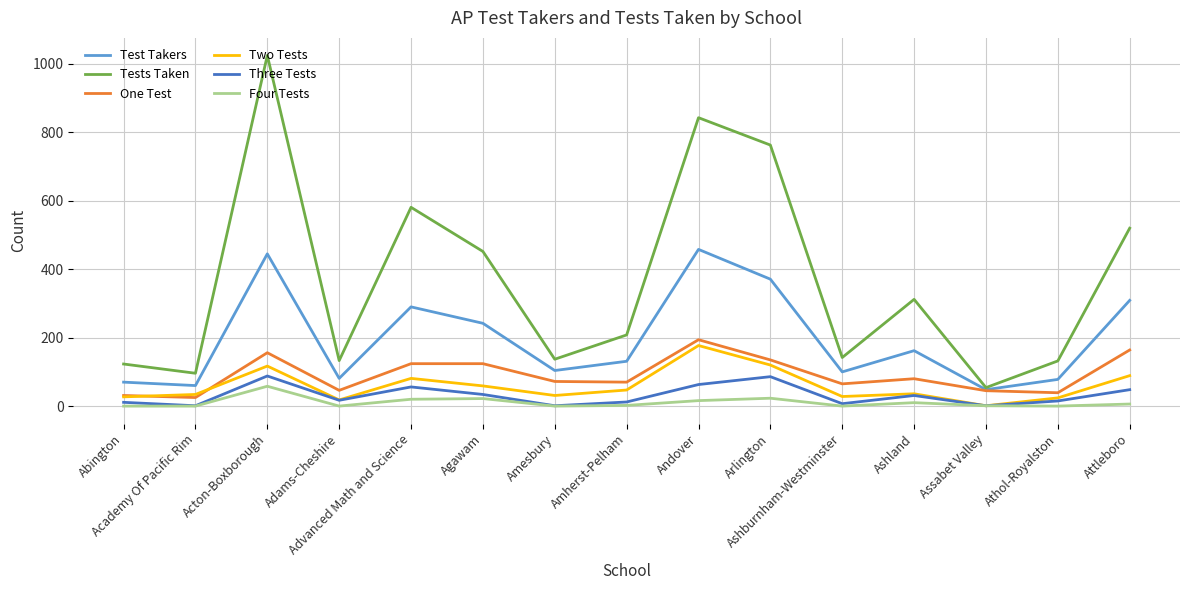

Which series has the largest range (max minus min)?

Tests Taken